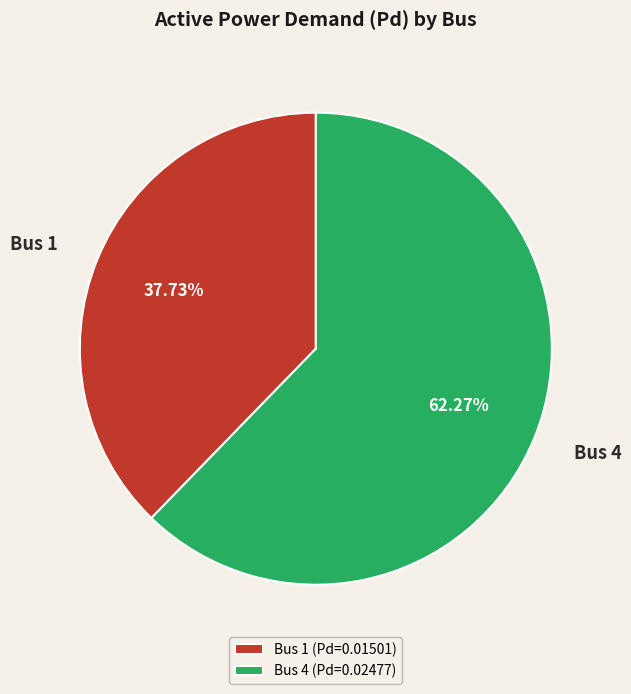

To the nearest percent, what is the average slice percentage?

50%